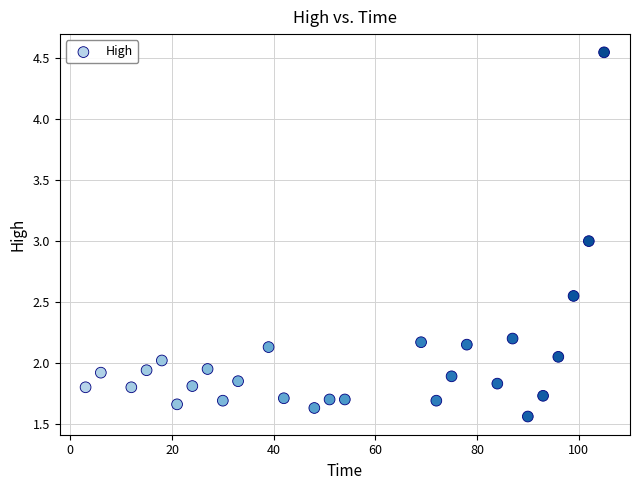

What is the range of X values (max minus min)?

102.0